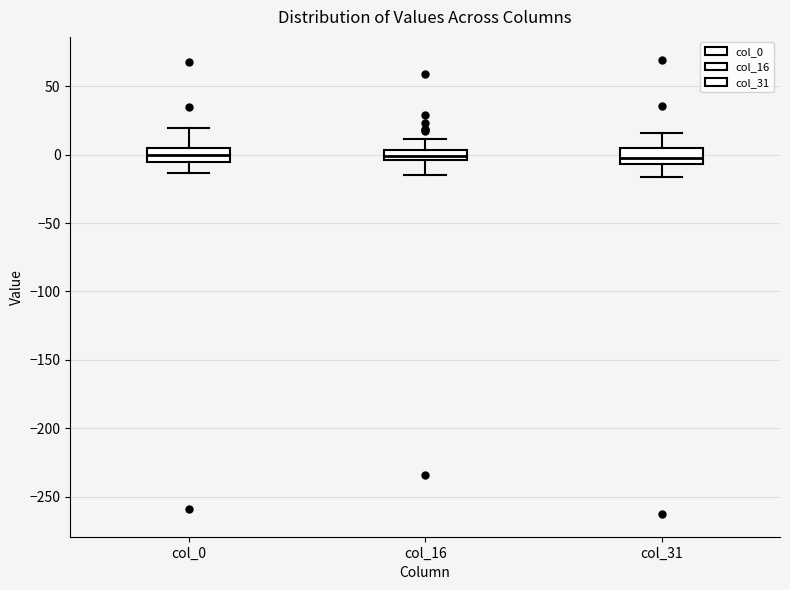

Reading left to right, read every box against the y-axis: the position of its median line, the range the box covers, and the ends of its whiskers. The values are not printed on the chart, so give them approximately, as read against the axis.

col_0: median 0, box -5 to 5, whiskers -15 to 20
col_16: median 0, box -5 to 5, whiskers -15 to 10
col_31: median 0, box -5 to 5, whiskers -15 to 15